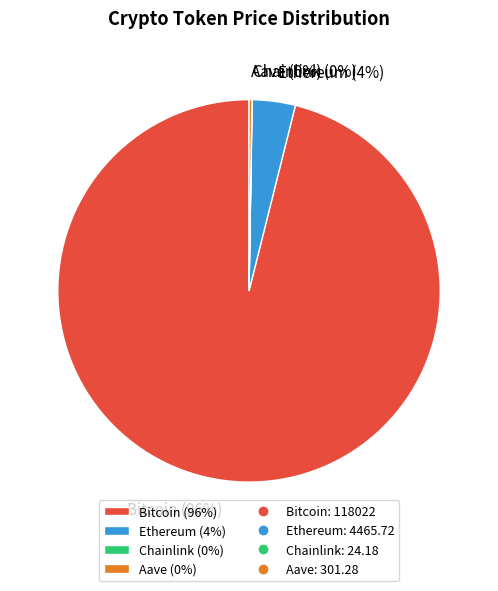

To the nearest percent, what portion does Ethereum (4%) represent?

4%